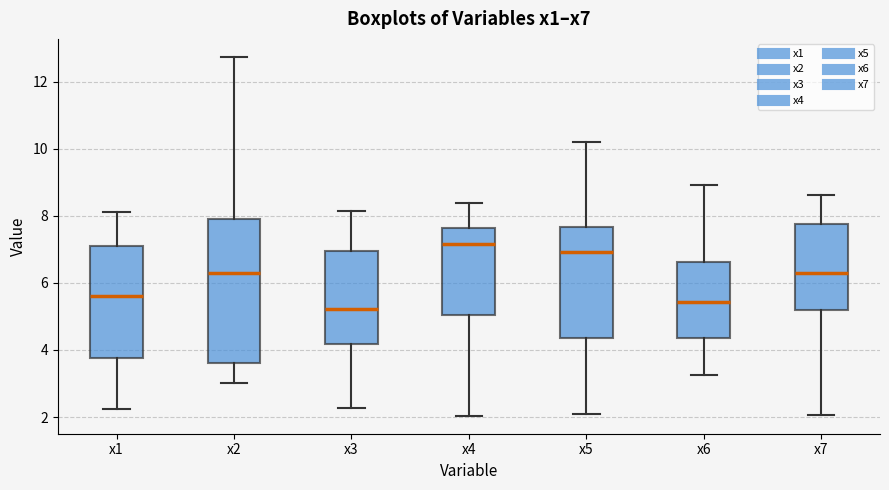

Where does the lower whisker of the box for x7 end on the y-axis? The values are not printed on the chart, so give them approximately, as read against the axis.

2.0